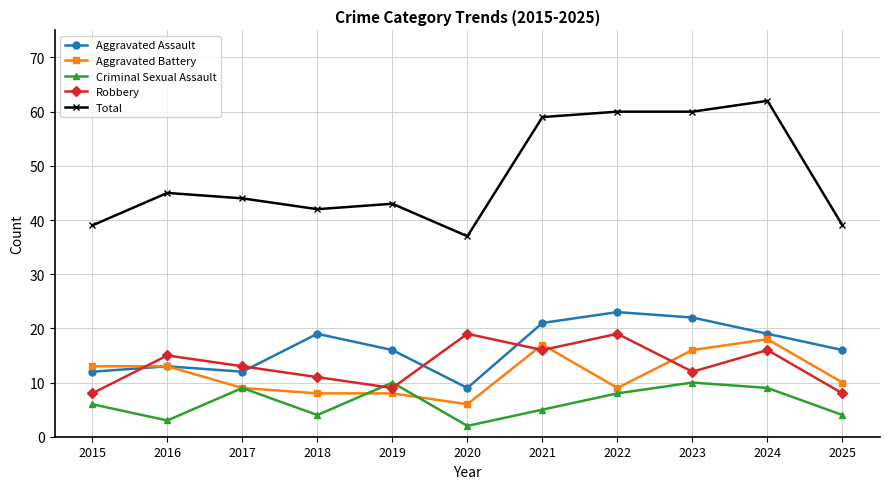

At which label does Robbery first exceed 13?

2016